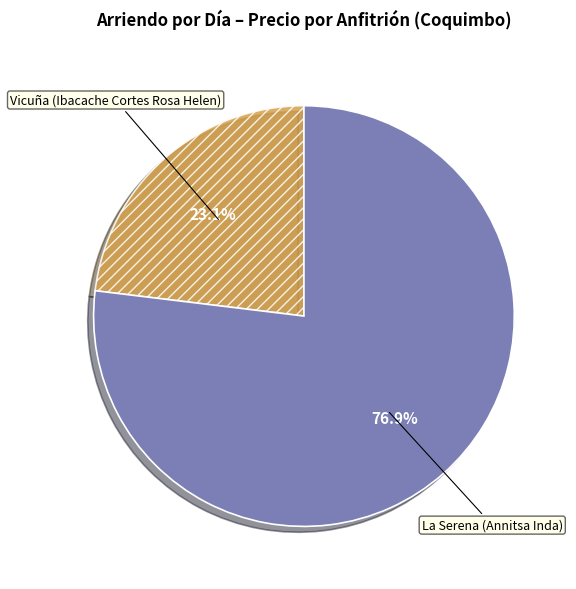

Is there a majority slice in this chart?

Yes